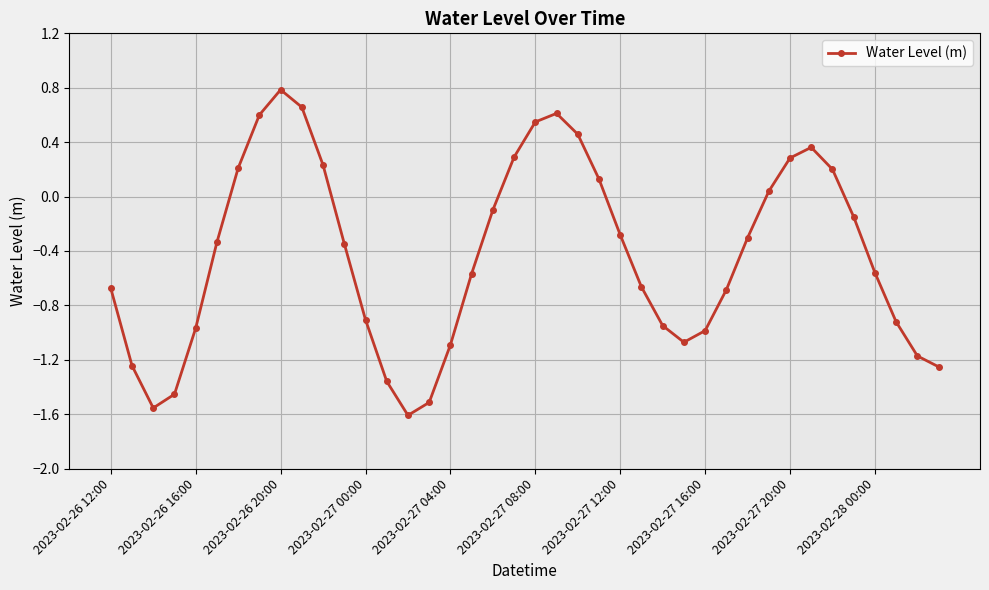

How many interior local valleys (lower than both neighbors) does the data have?

3